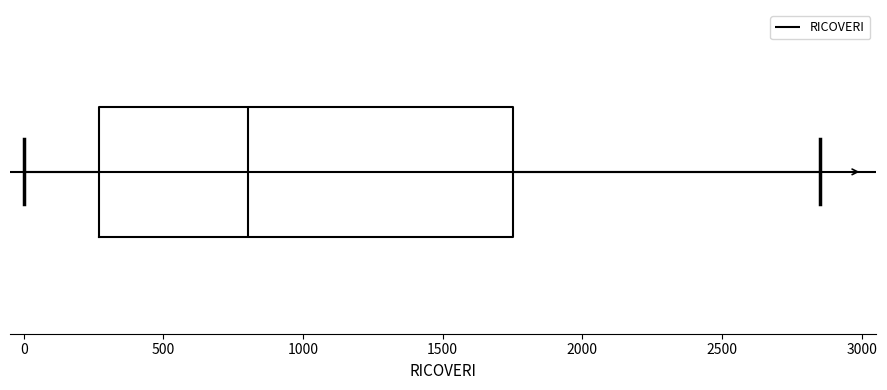

Transcribe this box plot: give where the median line is, the range the box spans, and where the two whiskers end, as read against the x-axis. The values are not printed on the chart, so give them approximately, as read against the axis.

median 800, box 250 to 1750, whiskers 0 to 2850